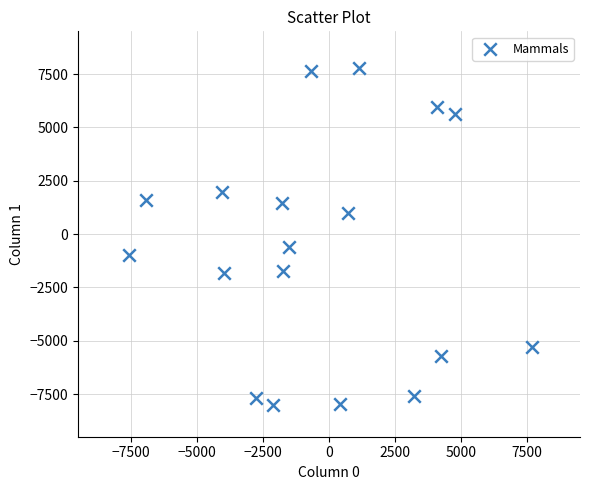

What Y value in the scatter plot is closest to -132?

-599.4